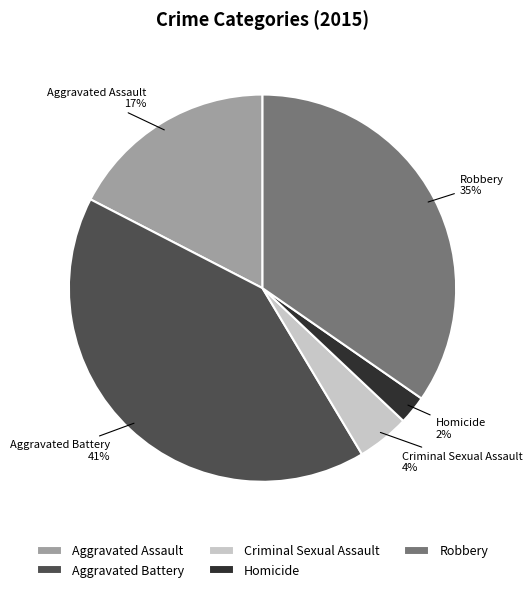

What is the smallest slice in the pie chart?

Homicide